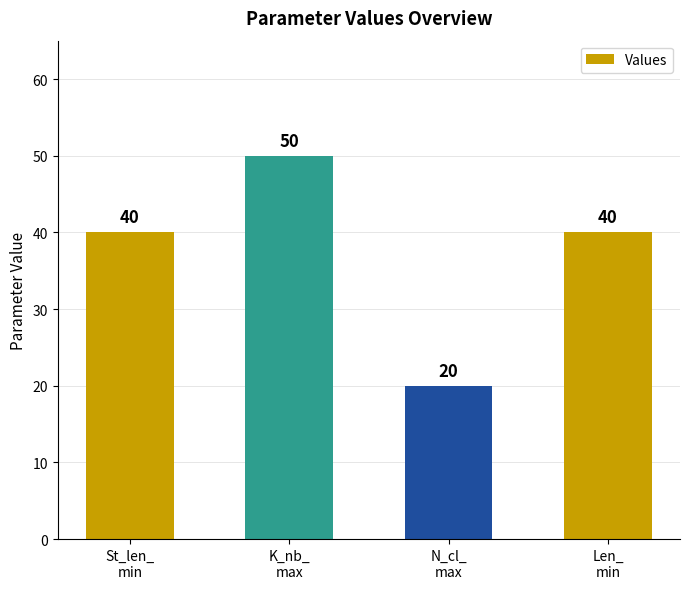

What position from the right is St_len_
min?

4